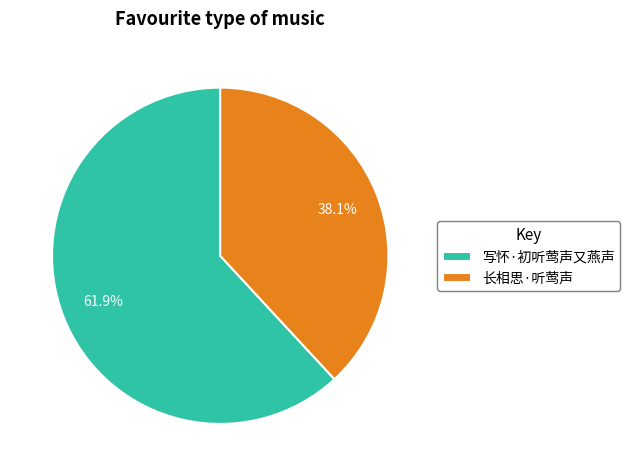

Rank the categories by value from highest to lowest.

写怀·初听莺声又燕声, 长相思·听莺声